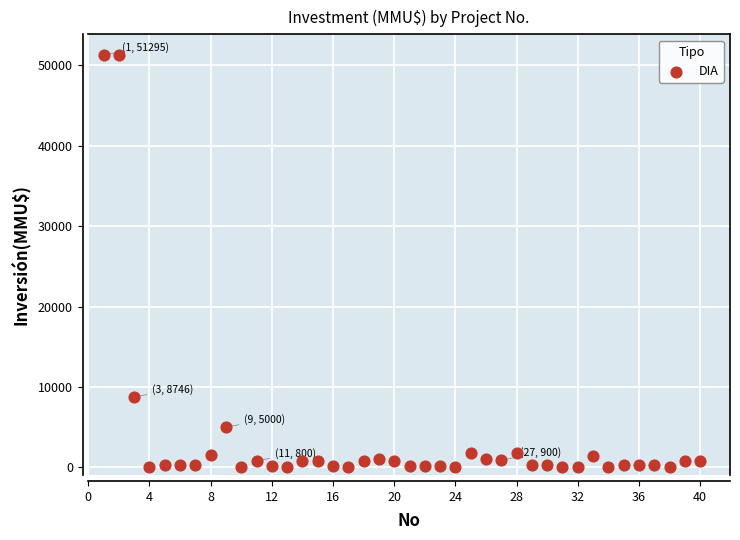

What Y value in the scatter plot is closest to 25647?

8746